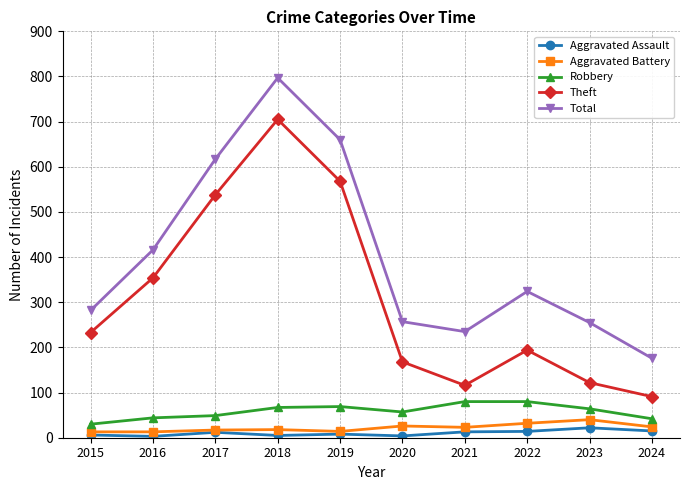

Is the value of Total at 2020 greater than the value of Theft at 2016?

No